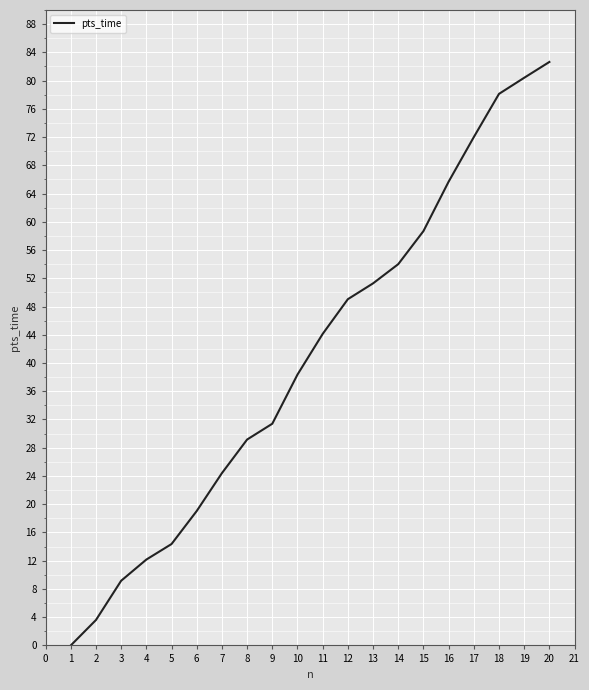

What is the sum of the values at 4 and 8?

41.3